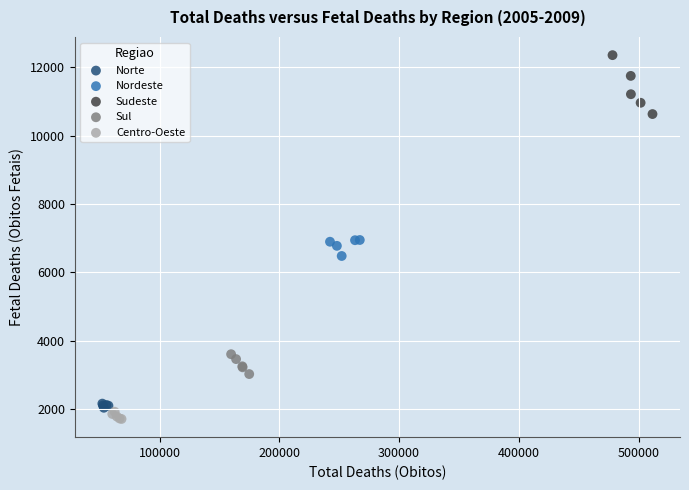

Which series reaches the maximum Y coordinate?

Sudeste